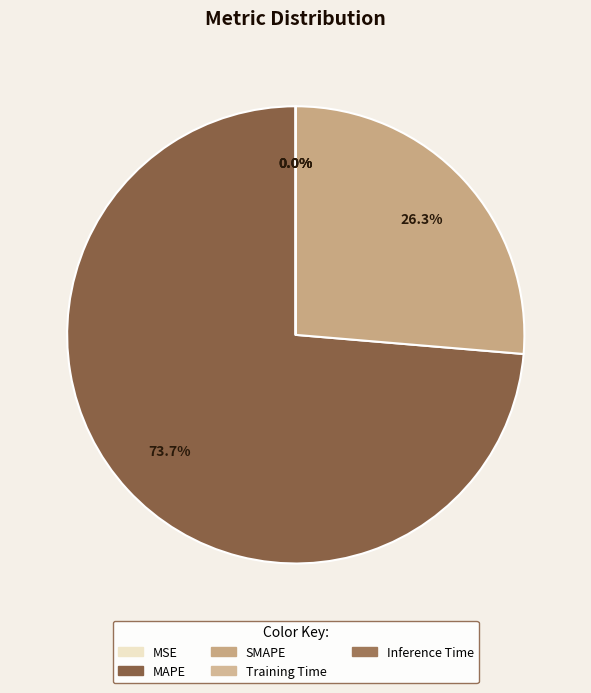

Which has a higher value, MSE or Training Time?

Training Time